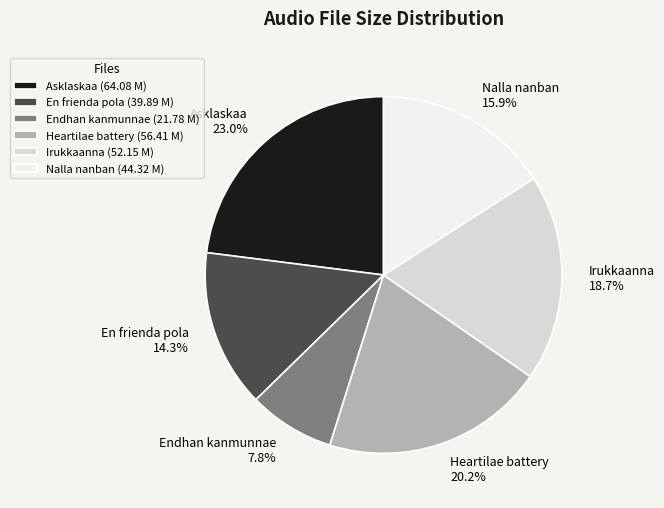

Is there any slice that represents more than half of the pie?

No